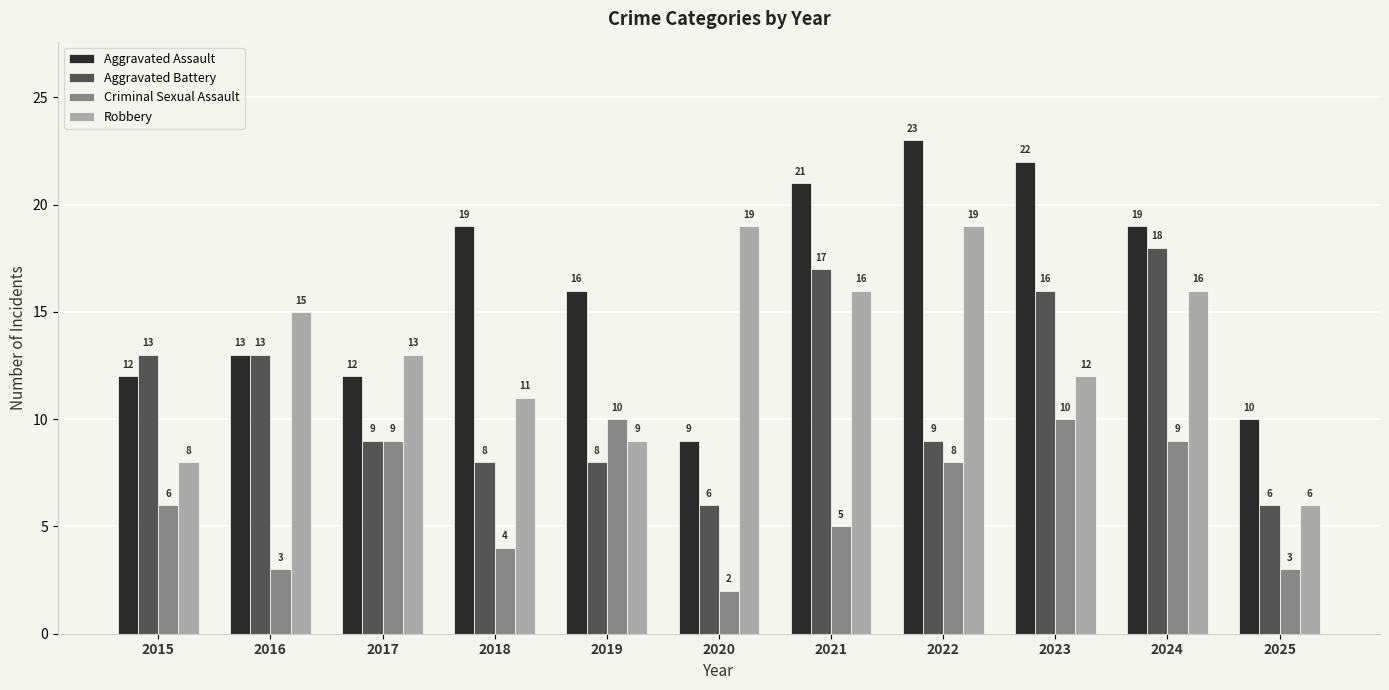

Which series has the largest total across all categories?

Aggravated Assault